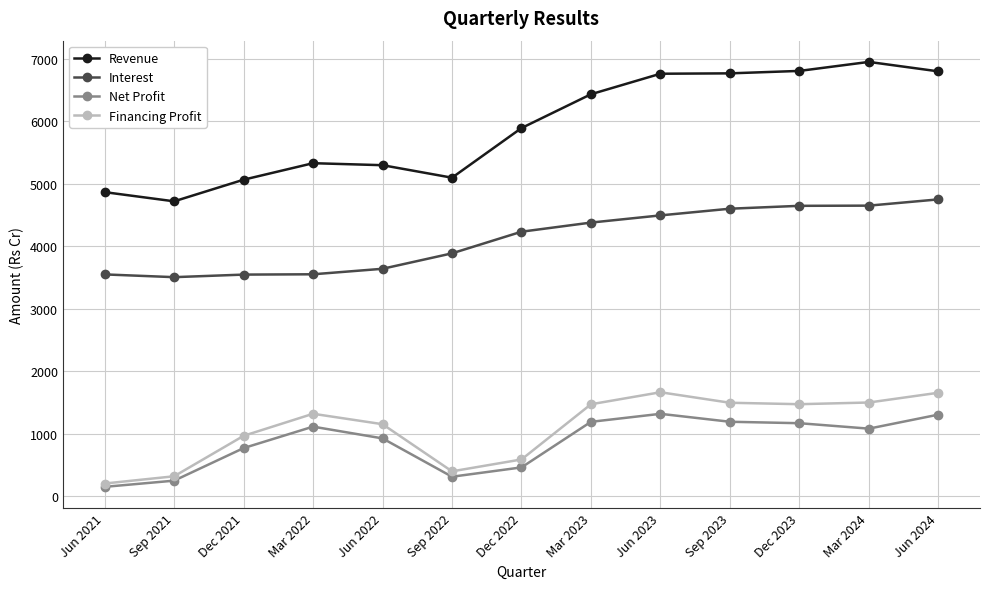

Which series has the widest spread of values?

Revenue